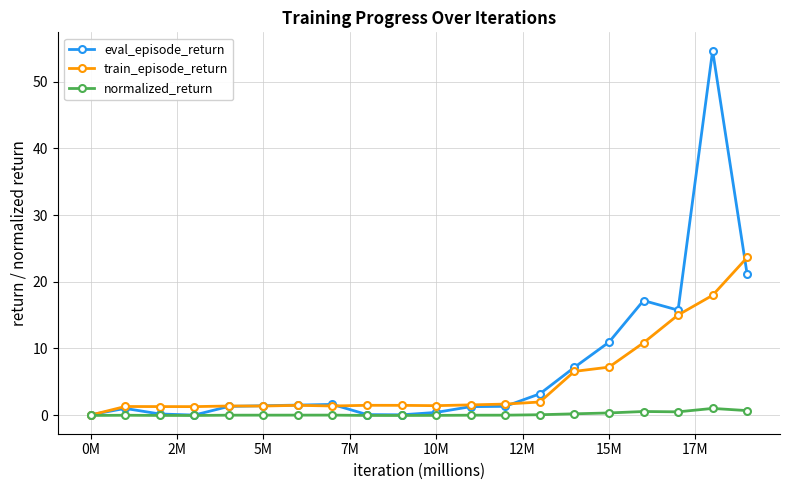

What is the lowest value of the normalized_return series?

-0.1